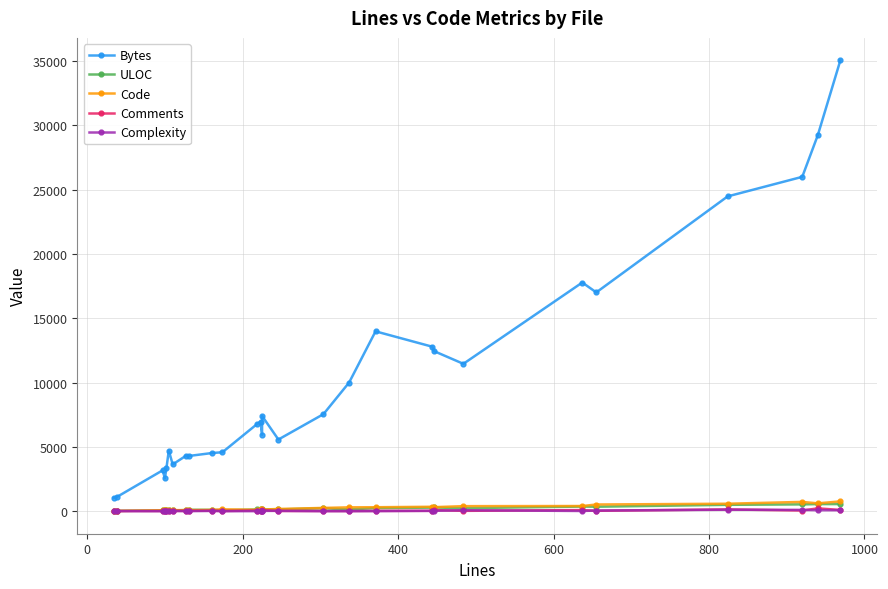

How many data points in Comments are less than 27?

14